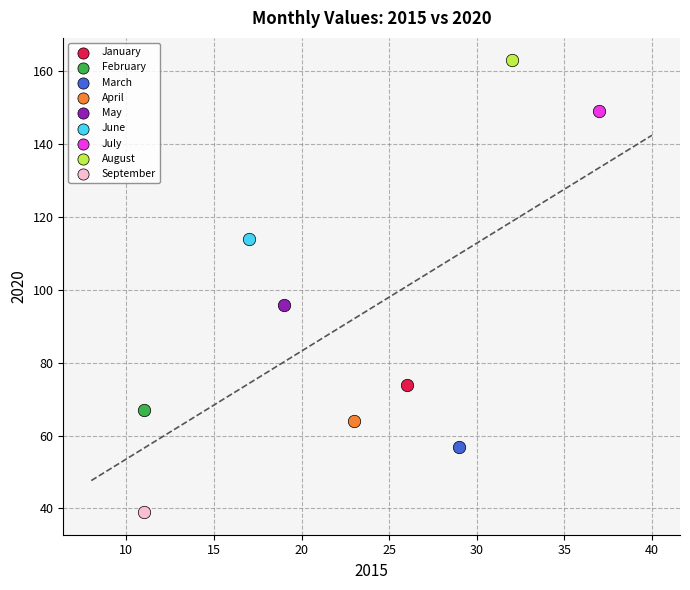

Which series contains the highest Y value?

August